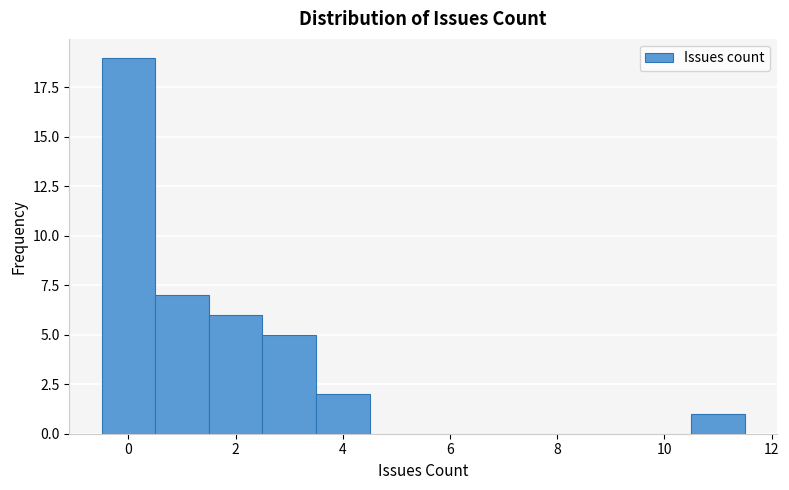

What is the height of the bar covering 0.5 to 1.5 on the x-axis? Neither the bar edges nor the heights are printed on the chart, so give them approximately, as read against the axes.

7